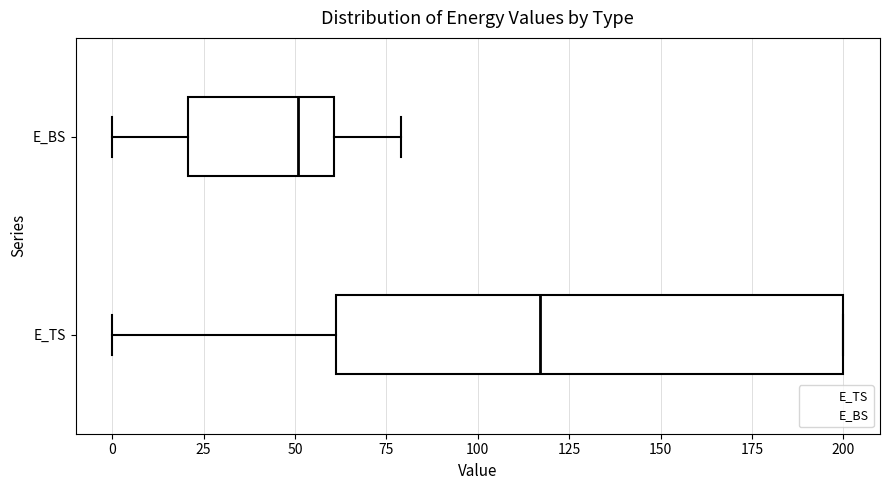

Reading bottom to top, transcribe this box plot: for each box, give where its median line is, the range the box spans, and where its two whiskers end, as read against the x-axis. The values are not printed on the chart, so give them approximately, as read against the axis.

E_TS: median 115, box 60 to 200, whiskers 0 to 200
E_BS: median 50, box 20 to 60, whiskers 0 to 80